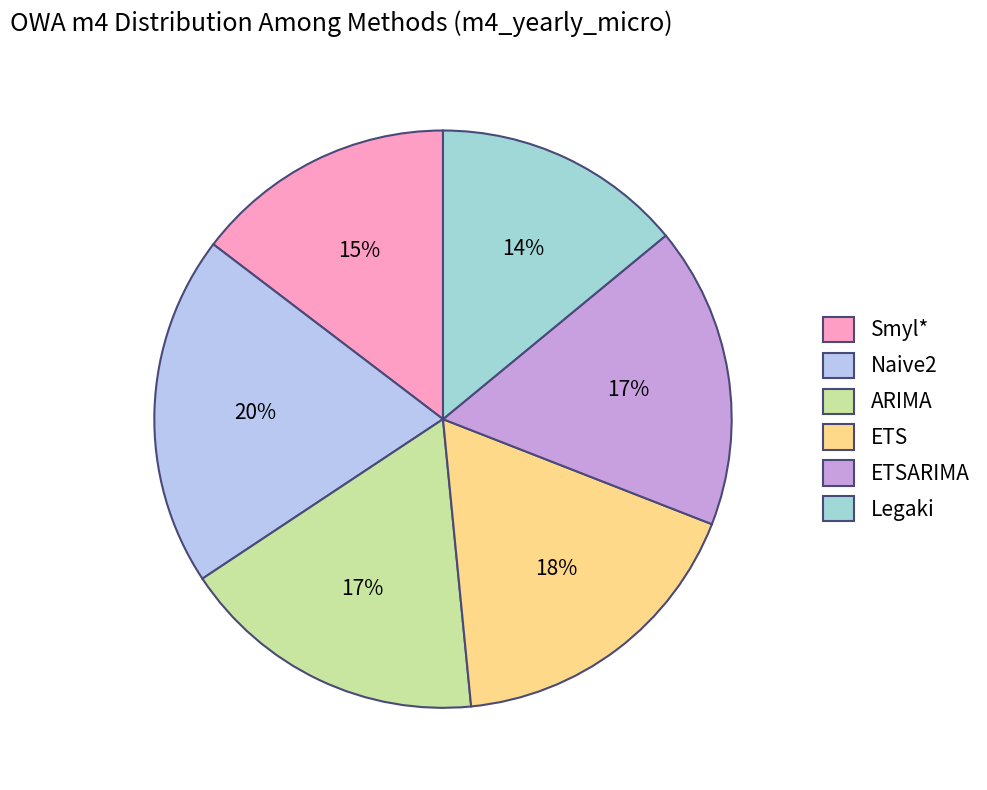

Rank the categories by value from lowest to highest.

Legaki, Smyl*, ETSARIMA, ARIMA, ETS, Naive2